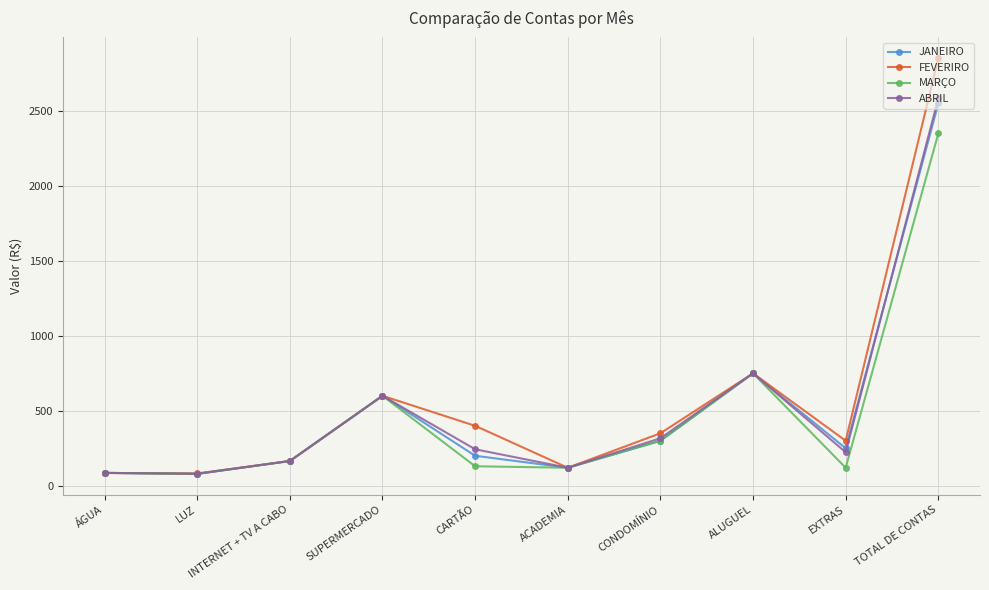

Which series has the largest range (max minus min)?

FEVERIRO